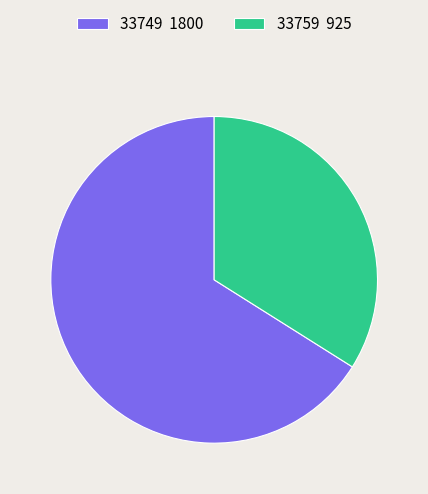

Rank the categories by value from highest to lowest.

33749, 33759